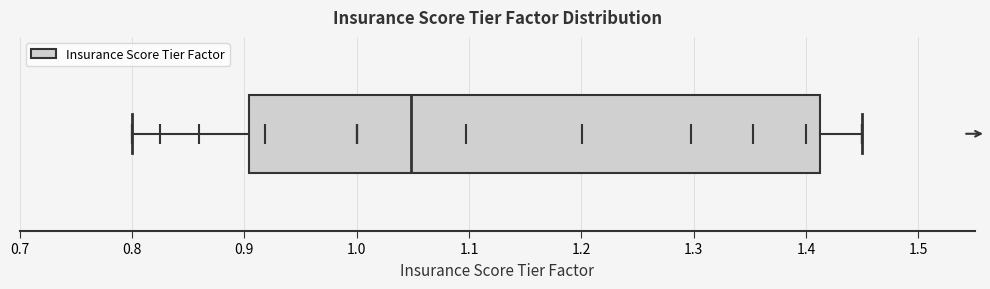

Transcribe this box plot: give where the median line is, the range the box spans, and where the two whiskers end, as read against the x-axis. The values are not printed on the chart, so give them approximately, as read against the axis.

median 1.05, box 0.90 to 1.41, whiskers 0.80 to 1.45